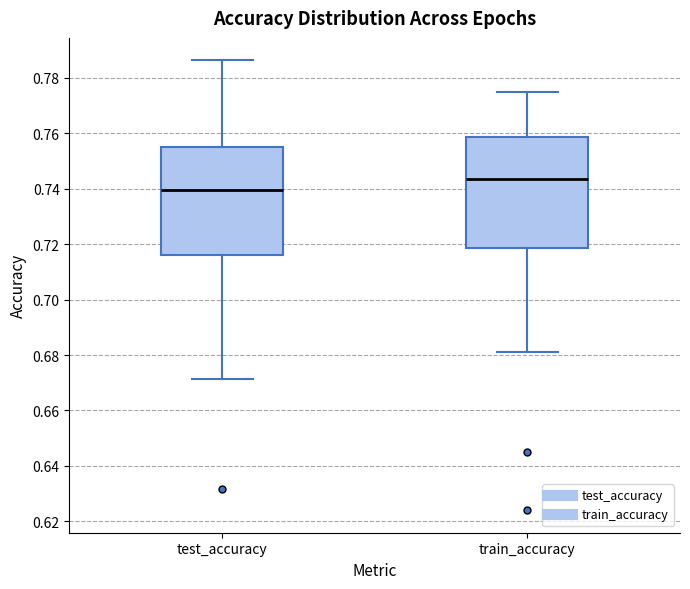

Where does the lower whisker of the box for test_accuracy end on the y-axis? The values are not printed on the chart, so give them approximately, as read against the axis.

0.672